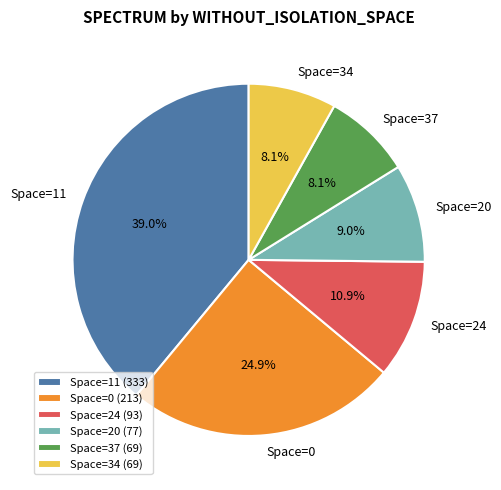

How many slices are in this pie chart?

6